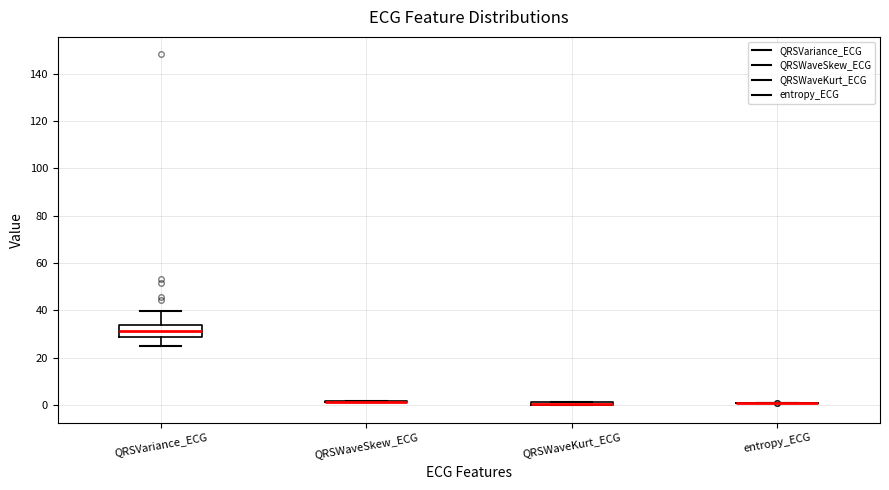

Comparing the boxes themselves (not the whiskers), which one is the tallest?

QRSVariance_ECG